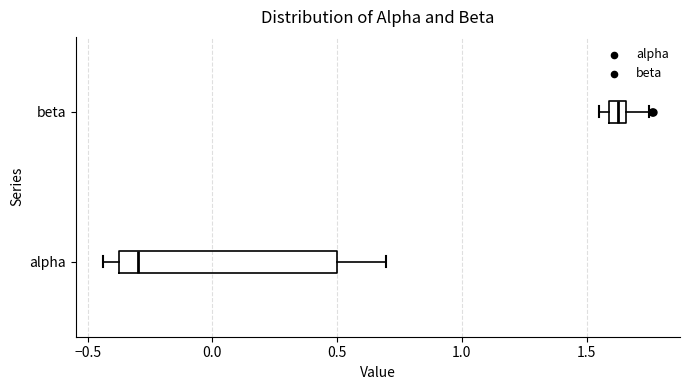

Where is the right edge of the box for beta on the x-axis? The values are not printed on the chart, so give them approximately, as read against the axis.

1.65